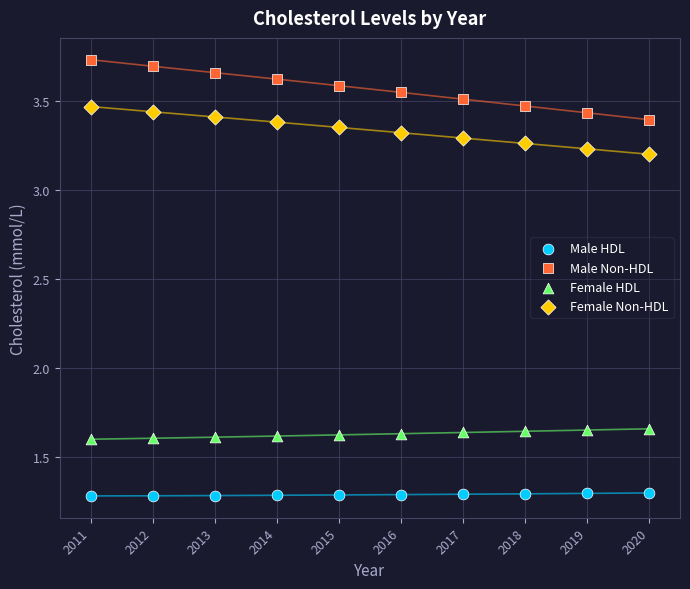

Which series contains the lowest Y value?

Male HDL